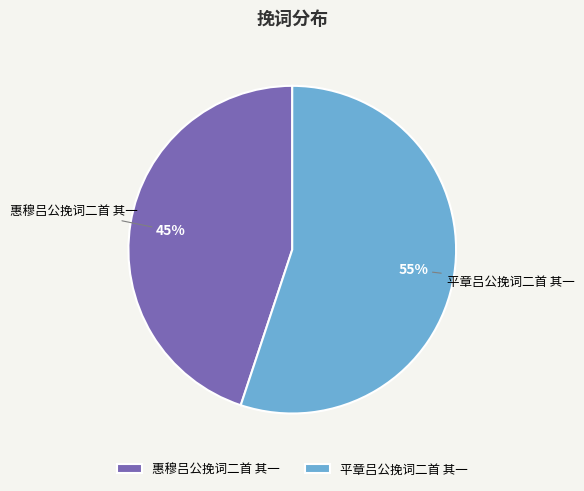

To the nearest percent, what is the difference between the largest and smallest slice percentages?

10%